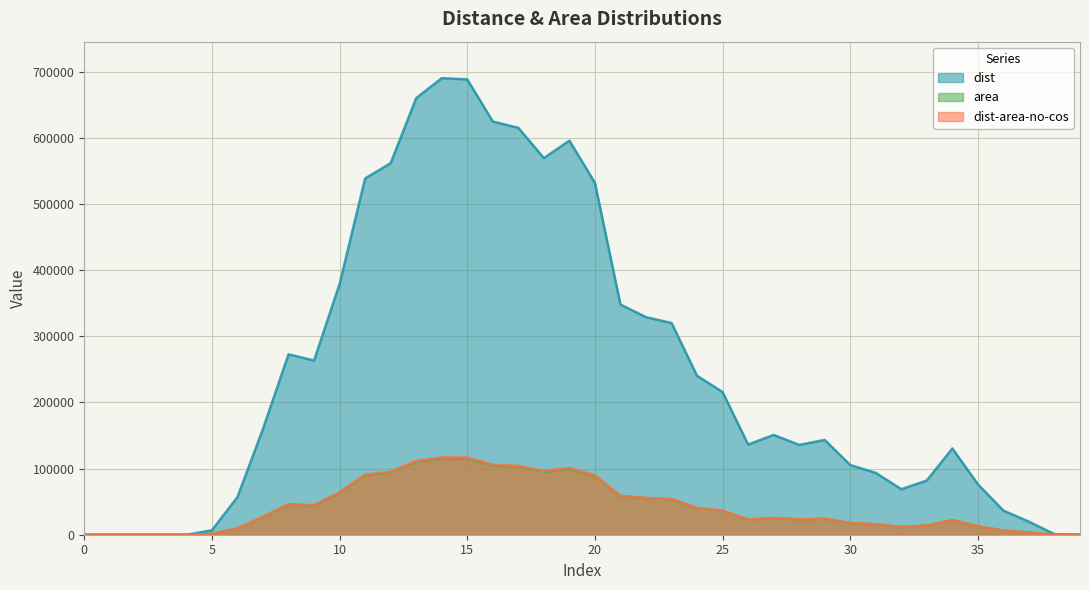

What is the value of the dist-area-no-cos point at the 16th from the left?

116508.9